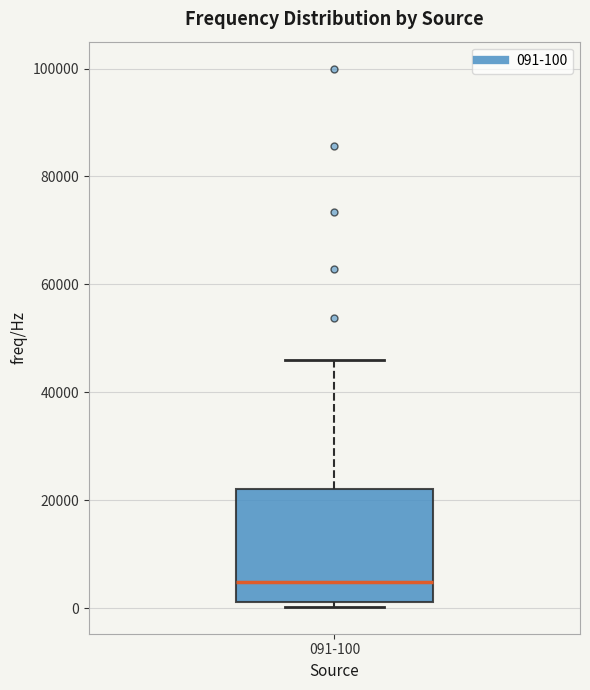

Read this box plot against the y-axis: the position of the median line, the range covered by the box, and the ends of both whiskers. The values are not printed on the chart, so give them approximately, as read against the axis.

median 4000, box 2000 to 22000, whiskers 0 to 46000